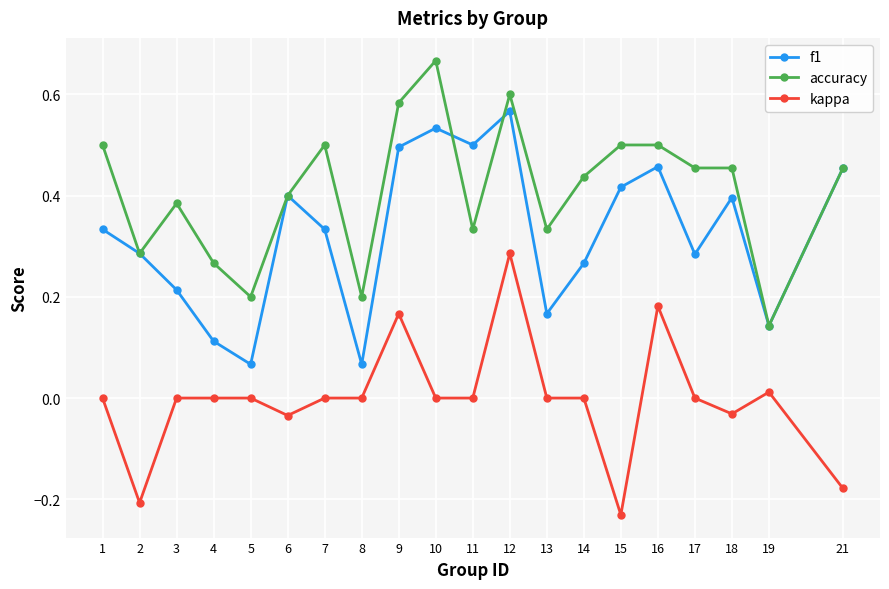

True or false: f1 and kappa intersect in this chart.

False